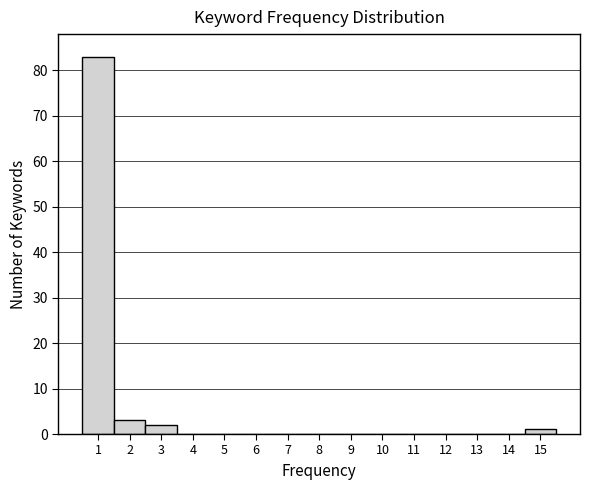

Which range on the x-axis has the tallest bar?

0.5 to 1.5